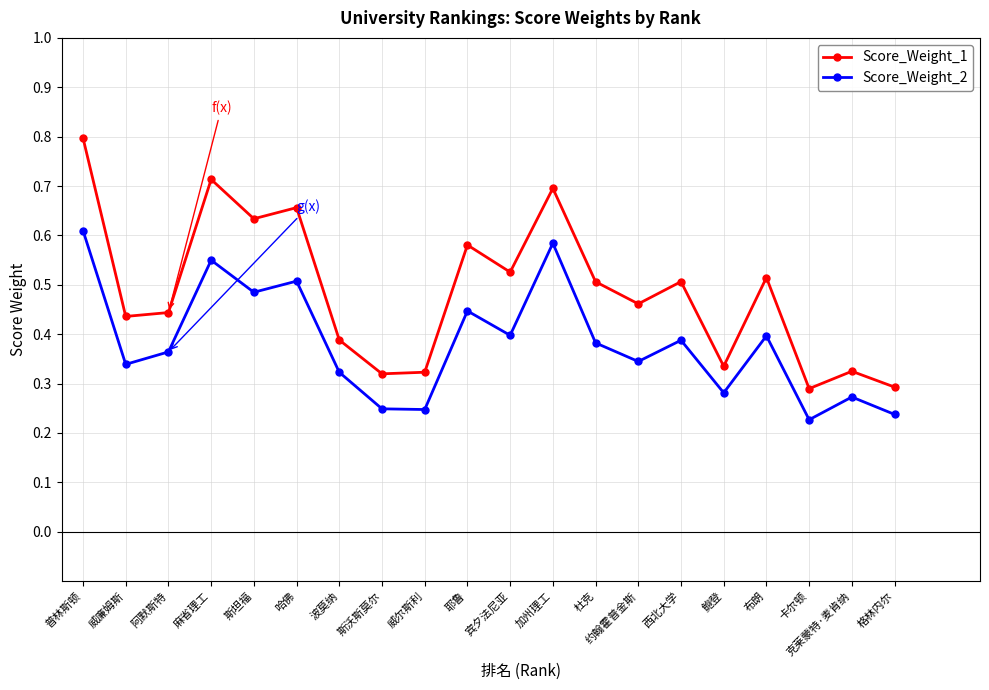

At which label does Score_Weight_1 reach its peak?

普林斯顿